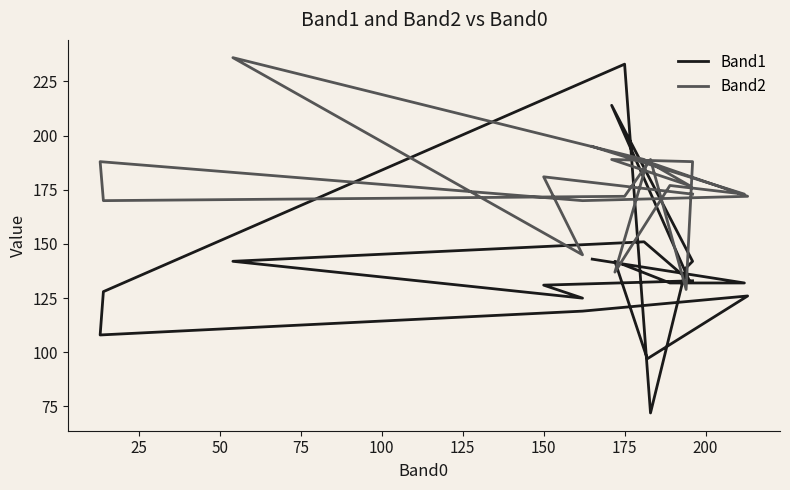

What is the label of the 7th point from the left?

150